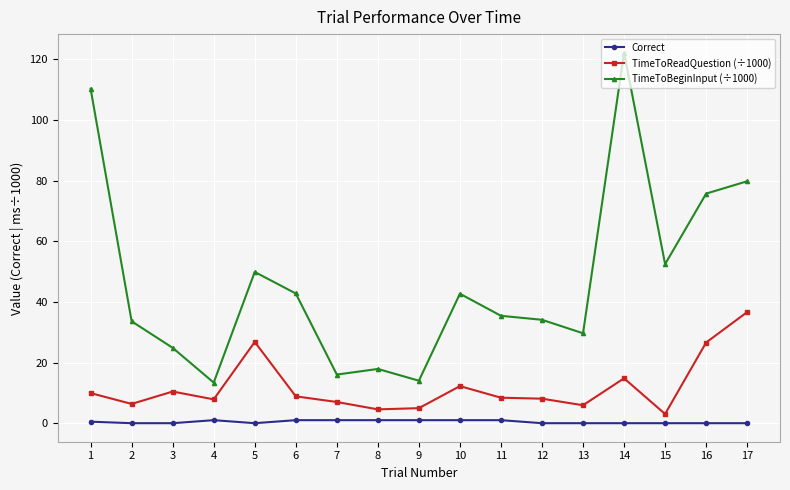

Which series has the largest range (max minus min)?

TimeToBeginInput (÷1000)